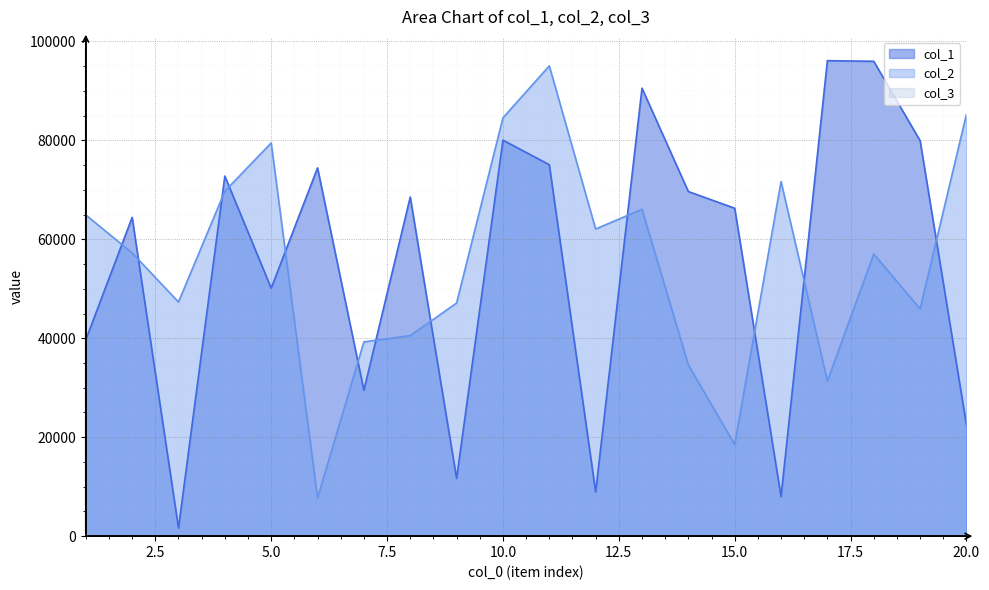

True or false: col_2 has a value of 95074 at 11.

True